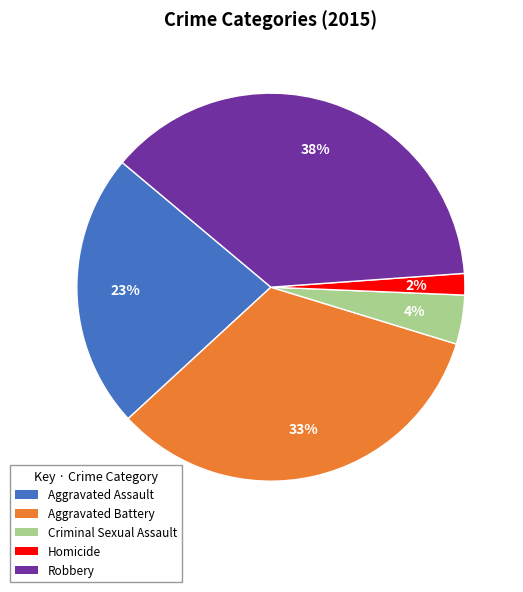

Which slice is the largest?

Robbery